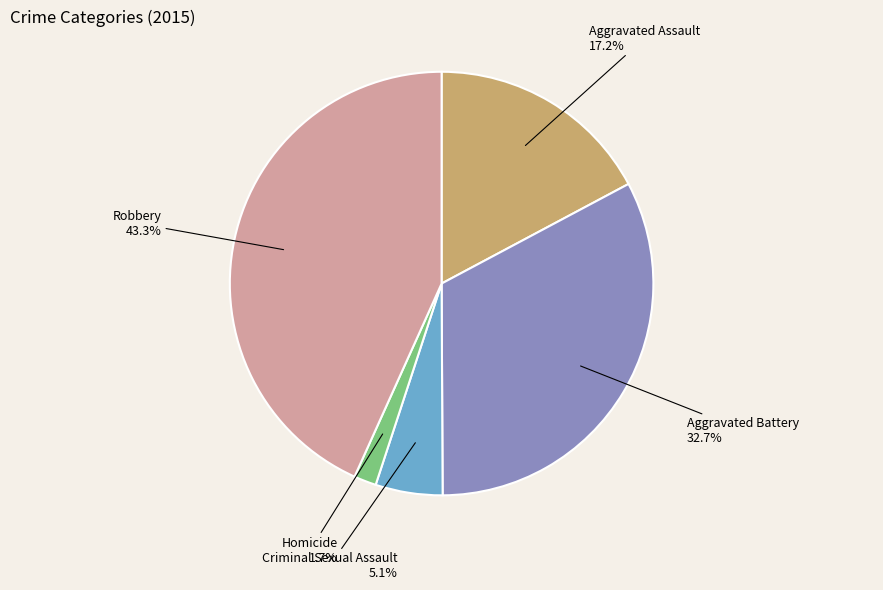

What is the ratio of the value at Homicide to the value at Aggravated Battery?

0.1